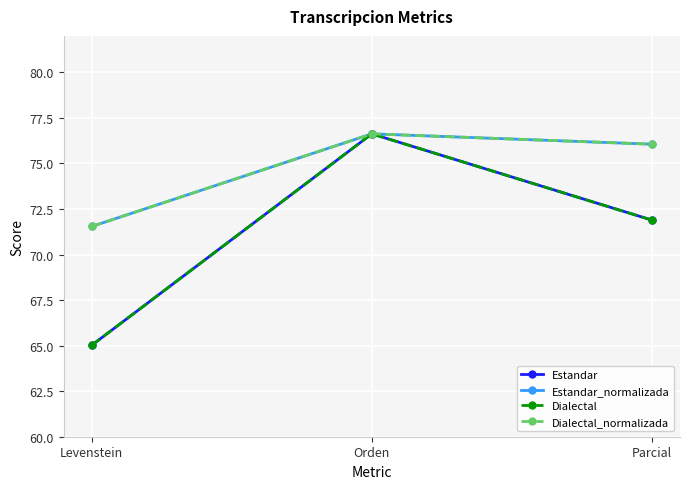

What is the average value of the Dialectal_normalizada series?

74.7